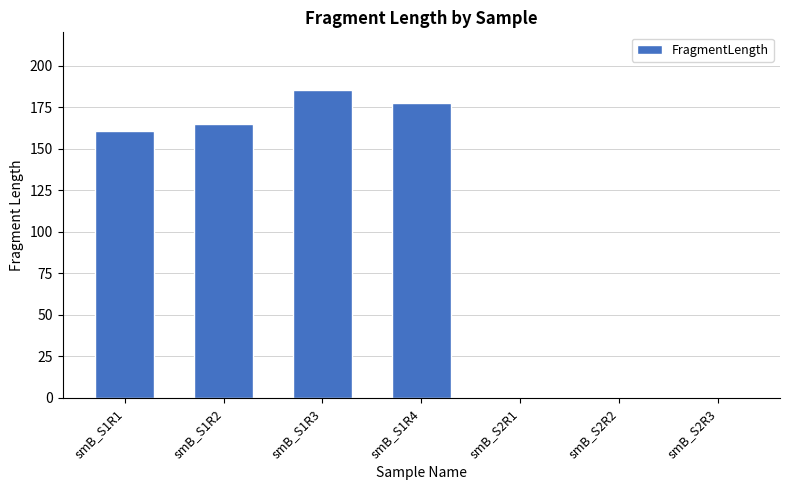

How many series are shown in this chart?

1